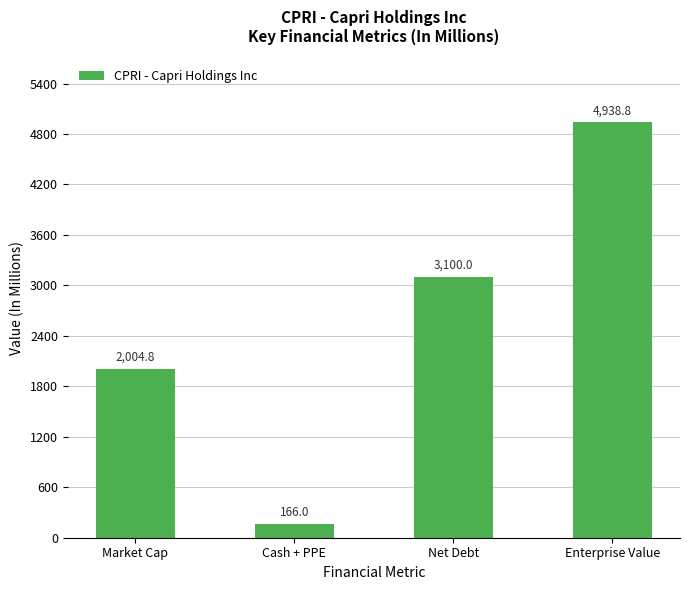

Rank the categories by value from highest to lowest.

Enterprise Value, Net Debt, Market Cap, Cash + PPE